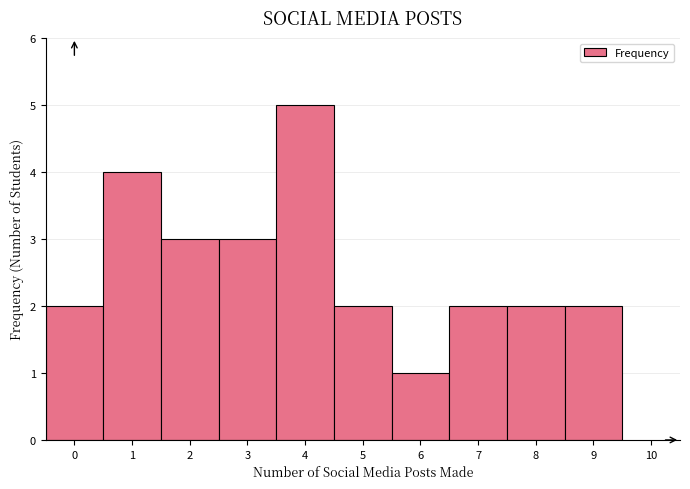

Over which range of the x-axis is the bar tallest?

3.5 to 4.5